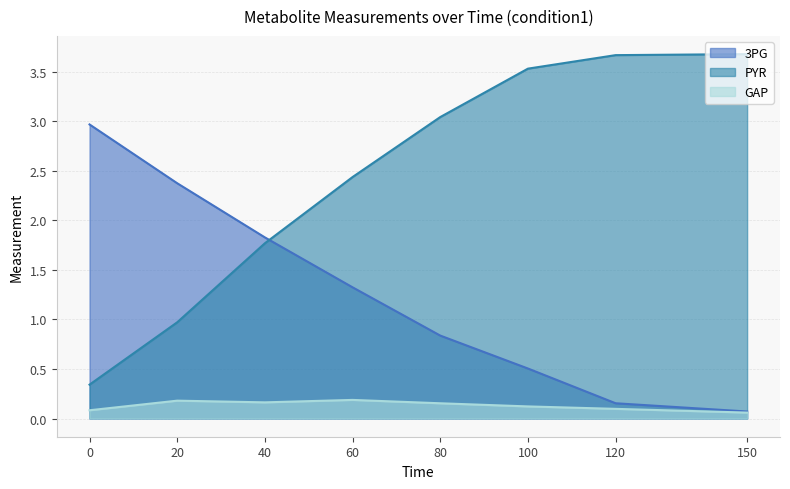

What is the difference between the highest and lowest values at 20?

2.2